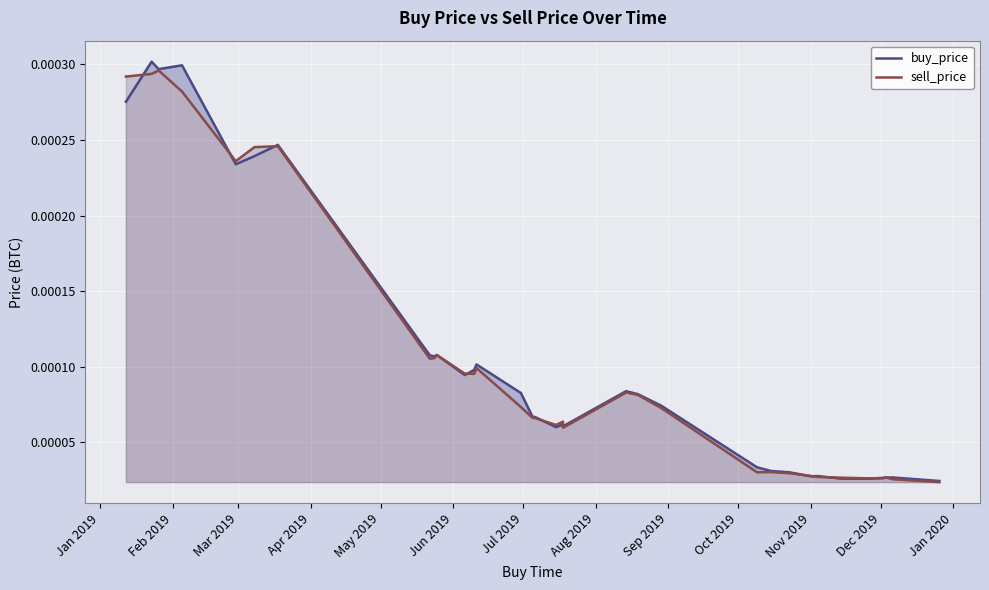

Rank the series by their average value, from highest to lowest.

buy_price, sell_price